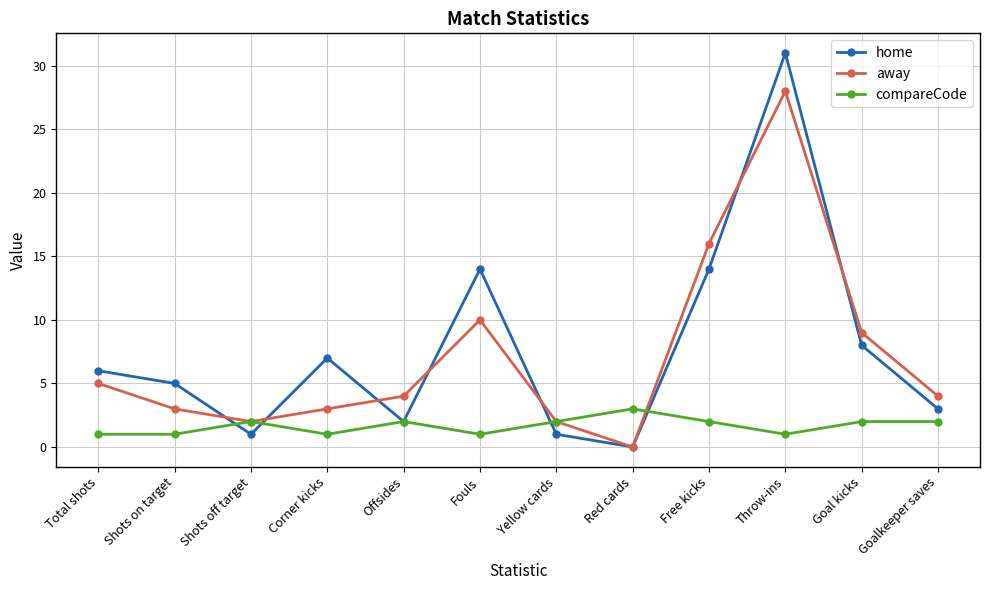

Count the number of data series in this chart.

3